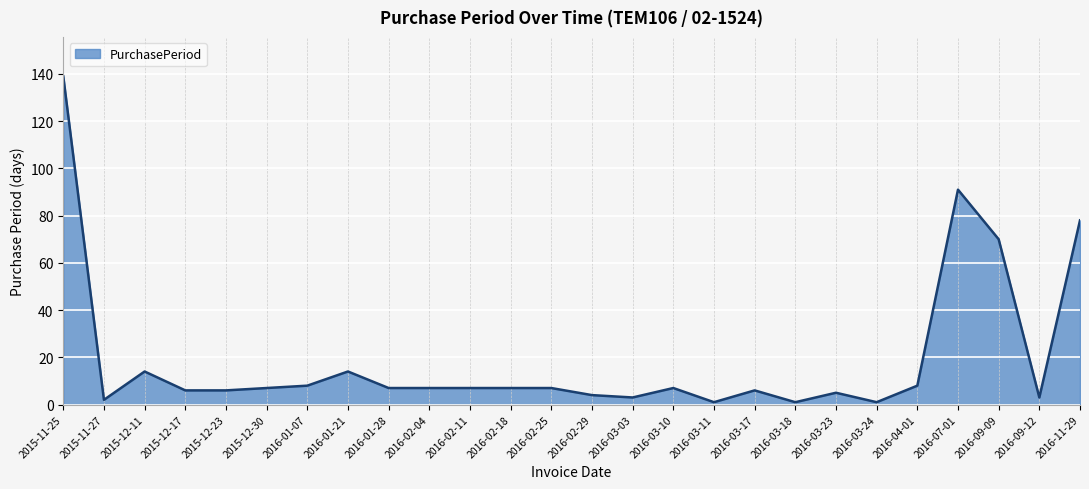

What is the sum of all values?

509